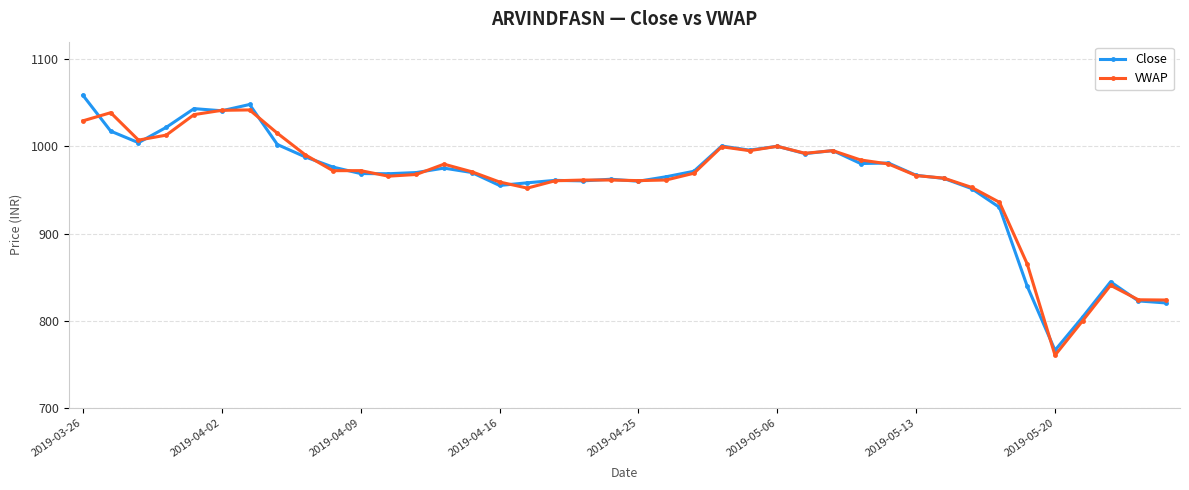

What is the value of the Close point at the 18th from the left?

961.0